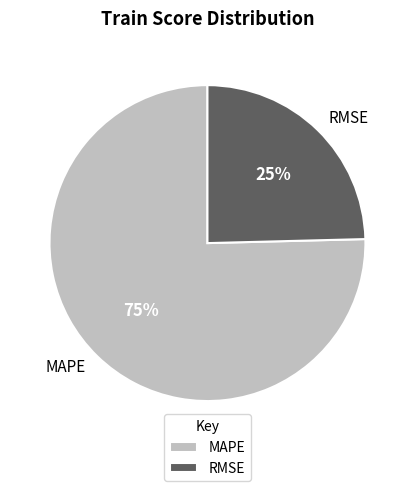

Which category has the biggest portion of the pie?

MAPE